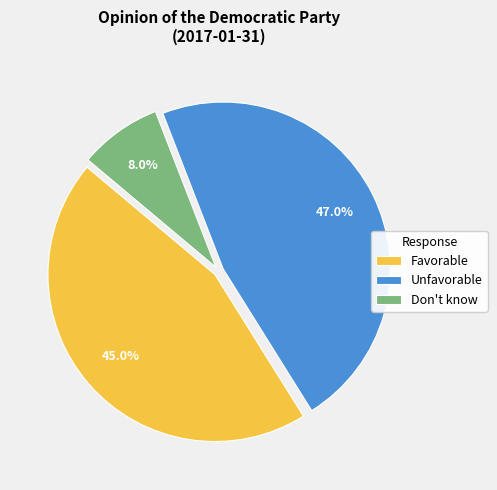

Count the number of slices in the pie.

3